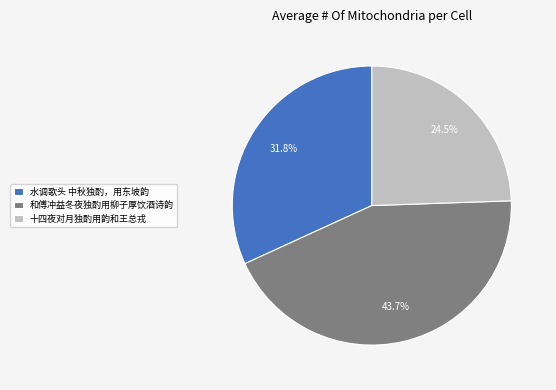

Which has a higher value, 和傅冲益冬夜独酌用柳子厚饮酒诗韵 or 水调歌头 中秋独酌，用东坡韵?

和傅冲益冬夜独酌用柳子厚饮酒诗韵